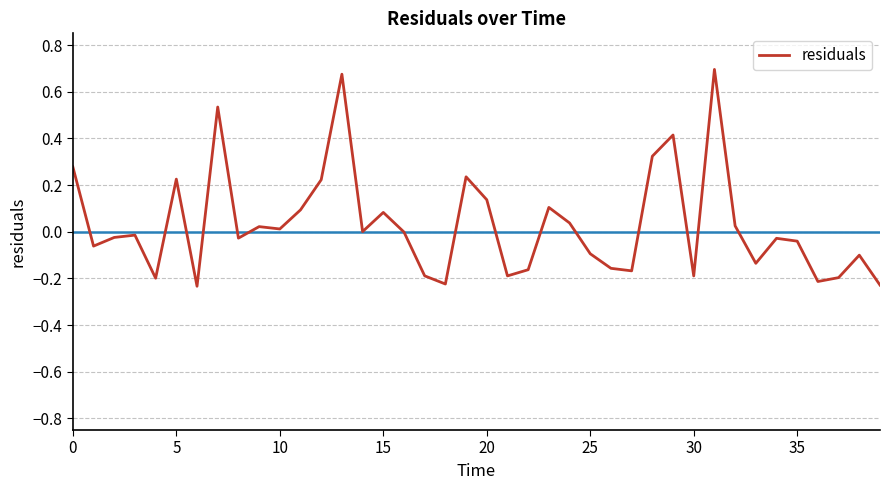

True or false: the data has more than 2 interior local peaks.

True